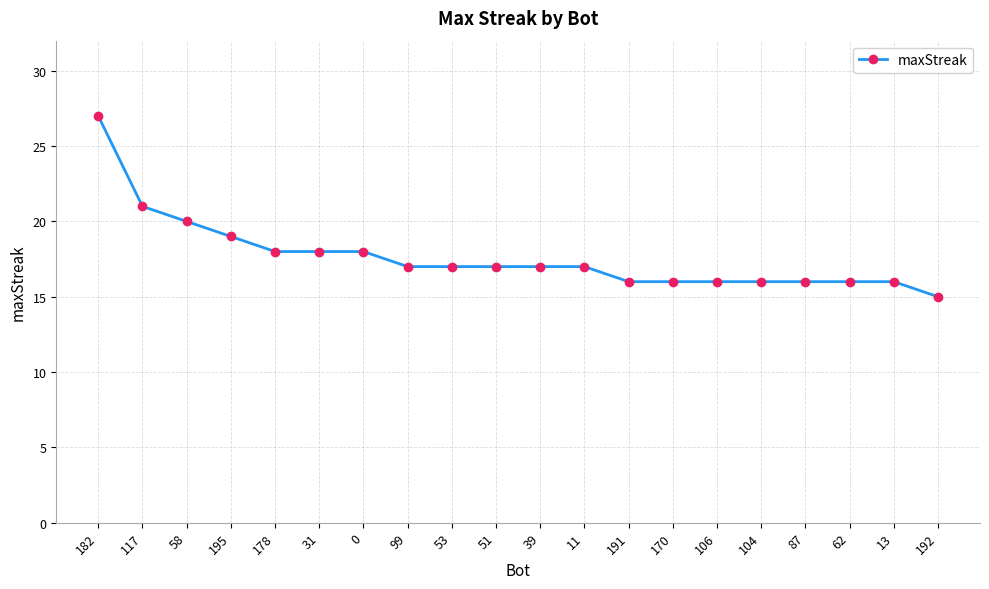

Does the chart have visible grid lines?

Yes